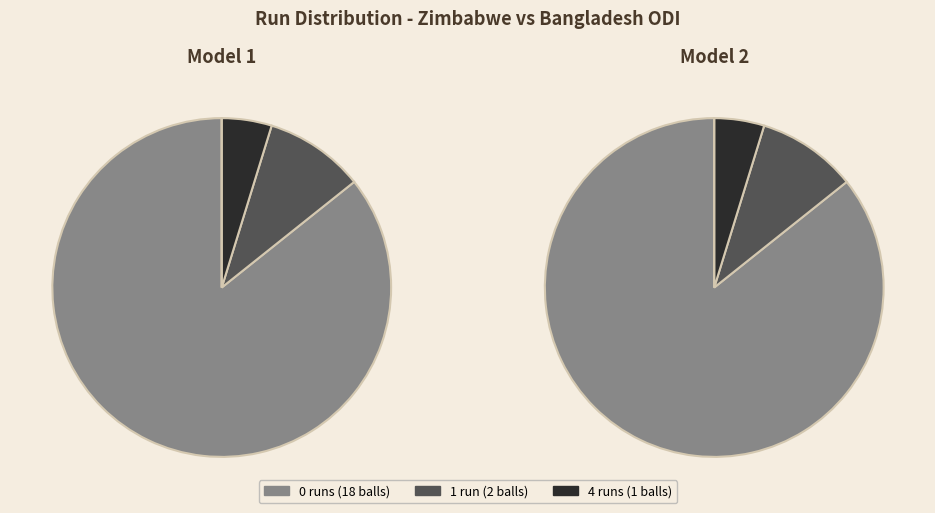

To the nearest percent, what is the combined percentage of 1.2 and 2.5?

14%